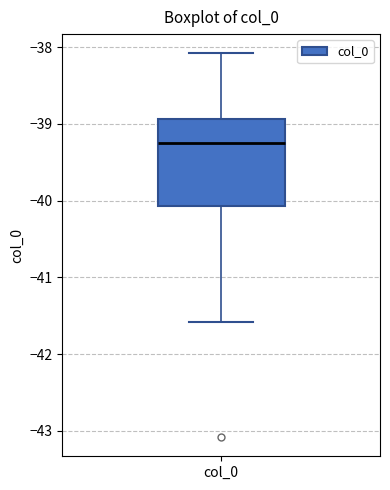

Read this box plot against the y-axis: the position of the median line, the range covered by the box, and the ends of both whiskers. The values are not printed on the chart, so give them approximately, as read against the axis.

median -39.2, box -40.1 to -38.9, whiskers -41.6 to -38.1